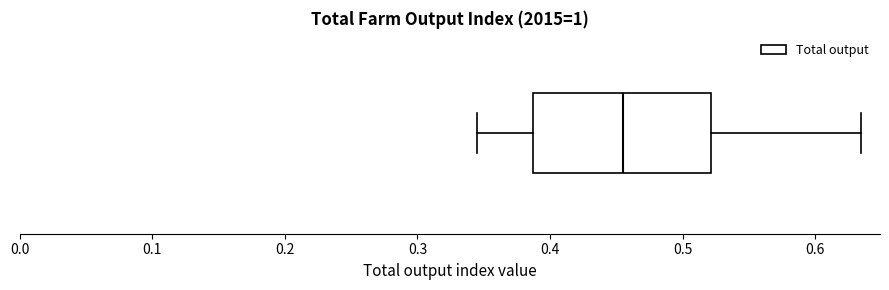

Read this box plot against the x-axis: the position of the median line, the range covered by the box, and the ends of both whiskers. The values are not printed on the chart, so give them approximately, as read against the axis.

median 0.46, box 0.39 to 0.52, whiskers 0.34 to 0.63